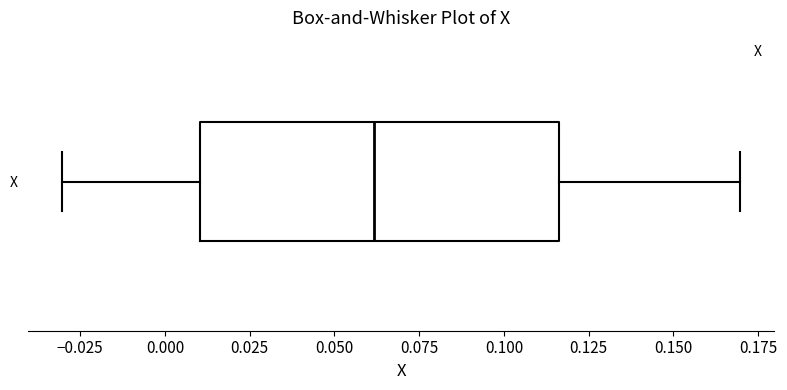

Transcribe this box plot: give where the median line is, the range the box spans, and where the two whiskers end, as read against the x-axis. The values are not printed on the chart, so give them approximately, as read against the axis.

median 0.060, box 0.010 to 0.115, whiskers -0.030 to 0.170